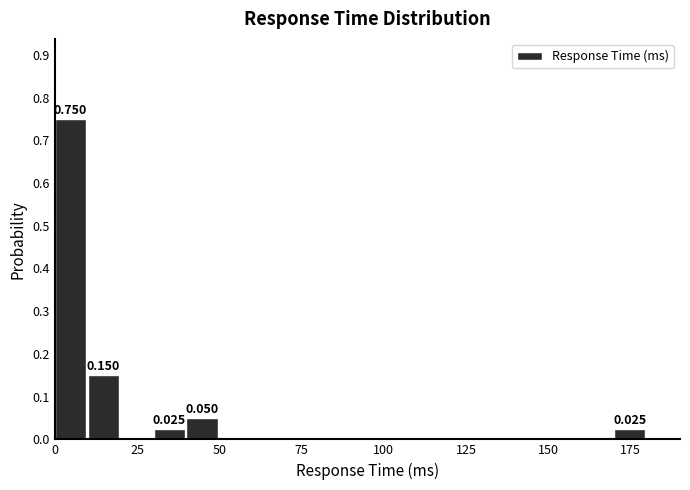

Around what value on the x-axis is the tallest bar? Give the approximate position of its centre, as read against the axis.

5